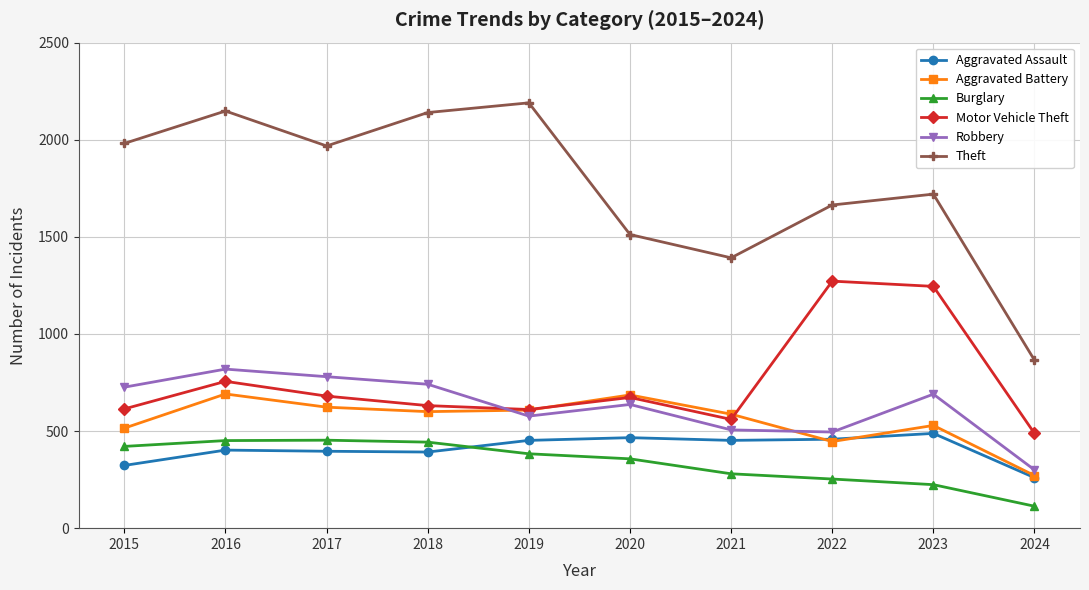

At how many categories does at least one series exceed 1527?

7